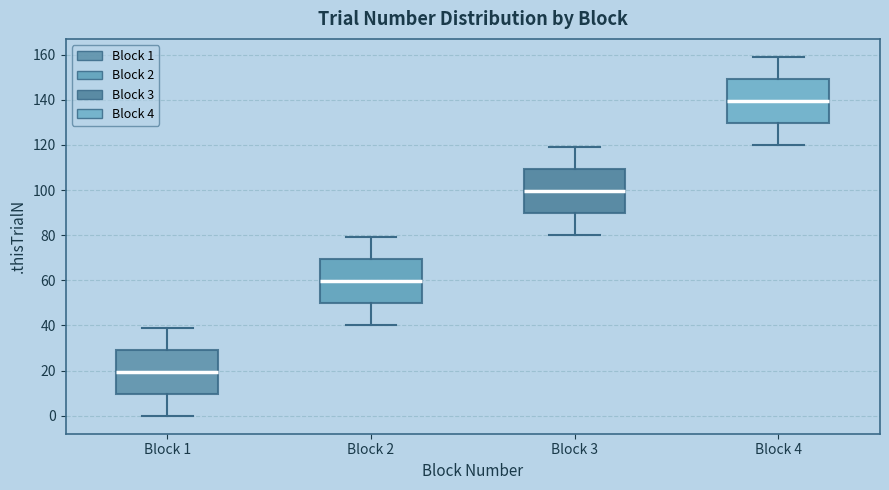

Where does the upper whisker of the box for Block 4 end on the y-axis? The values are not printed on the chart, so give them approximately, as read against the axis.

160